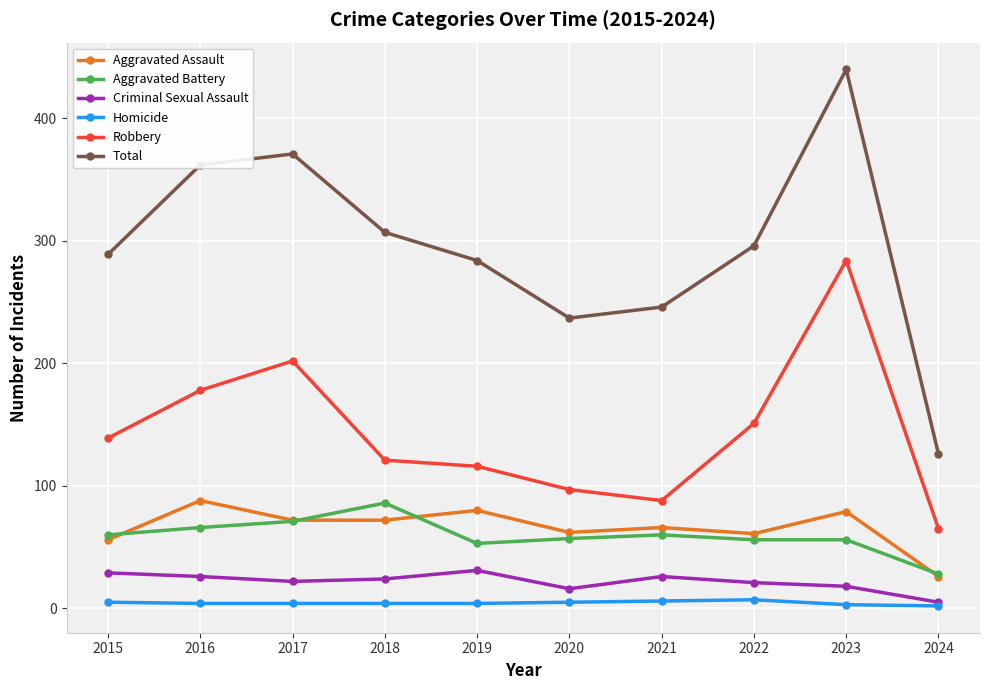

Is the value of Total at 2017 greater than the value of Aggravated Assault at 2019?

Yes